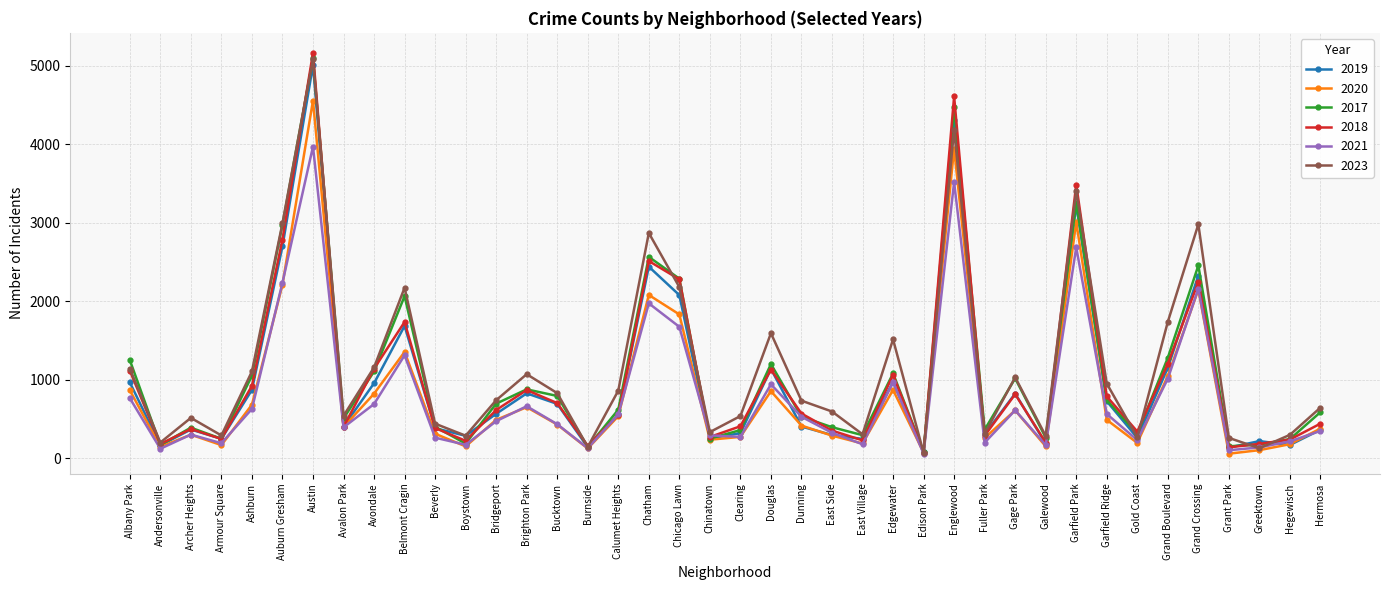

True or false: 2020 has more than 1 interior local peaks.

True